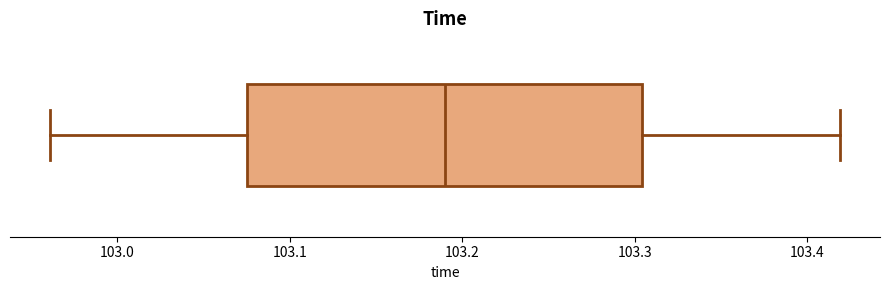

Read this box plot against the x-axis: the position of the median line, the range covered by the box, and the ends of both whiskers. The values are not printed on the chart, so give them approximately, as read against the axis.

median 103.19, box 103.08 to 103.30, whiskers 102.96 to 103.42